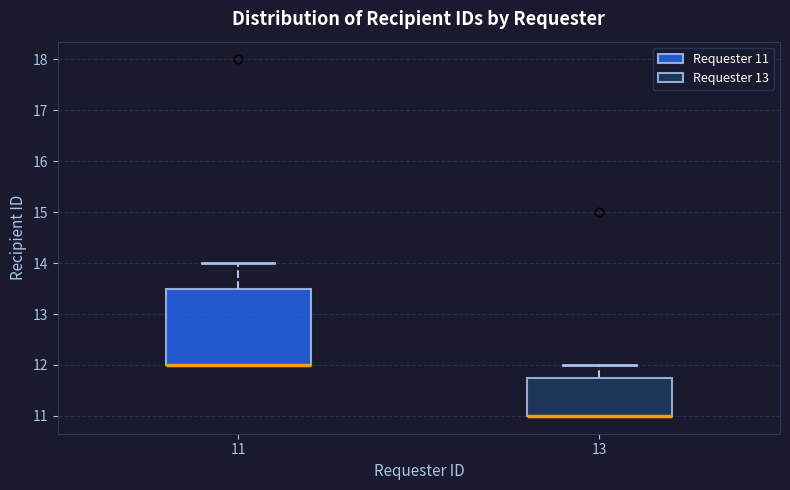

Reading left to right, read every box against the y-axis: the position of its median line, the range the box covers, and the ends of its whiskers. The values are not printed on the chart, so give them approximately, as read against the axis.

11: median 12.0 (drawn on the box's lower edge), box 12.0 to 13.5, whiskers 12.0 to 14.0
13: median 11.0 (drawn on the box's lower edge), box 11.0 to 11.8, whiskers 11.0 to 12.0